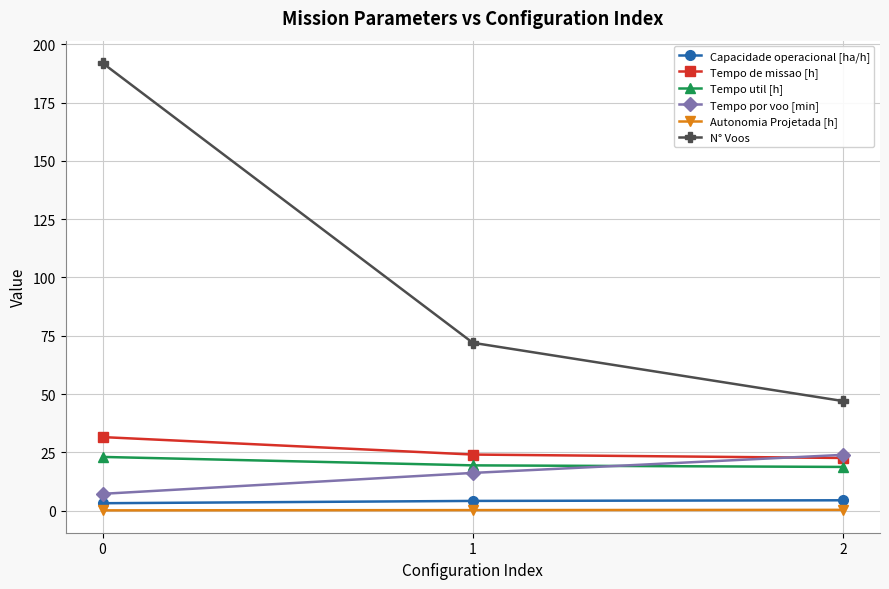

What is the greatest value displayed?

192.0